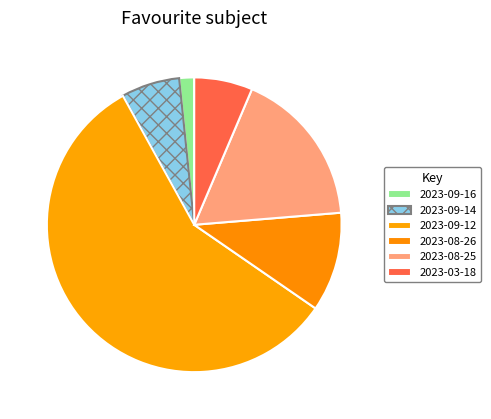

How many slices are in this pie chart?

6